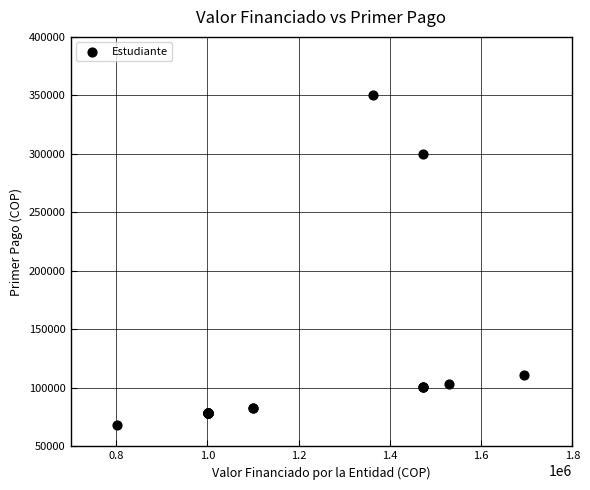

What Y value in the scatter plot is closest to 209250?

300000